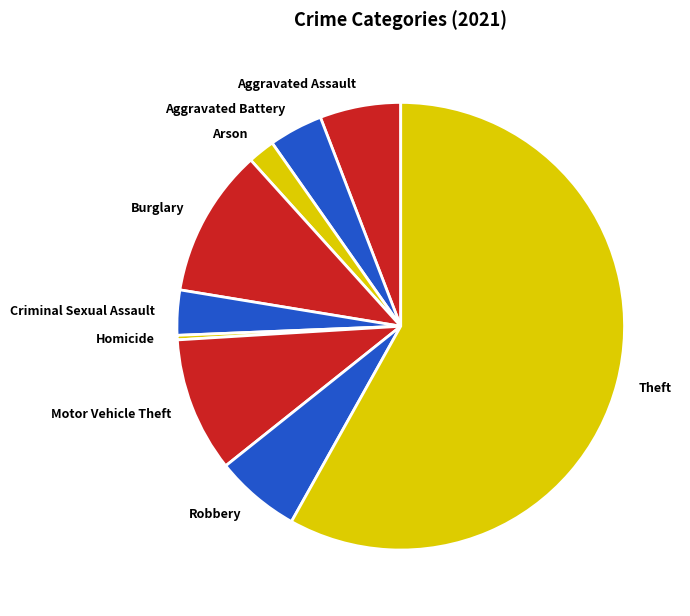

Count the number of slices in the pie.

9